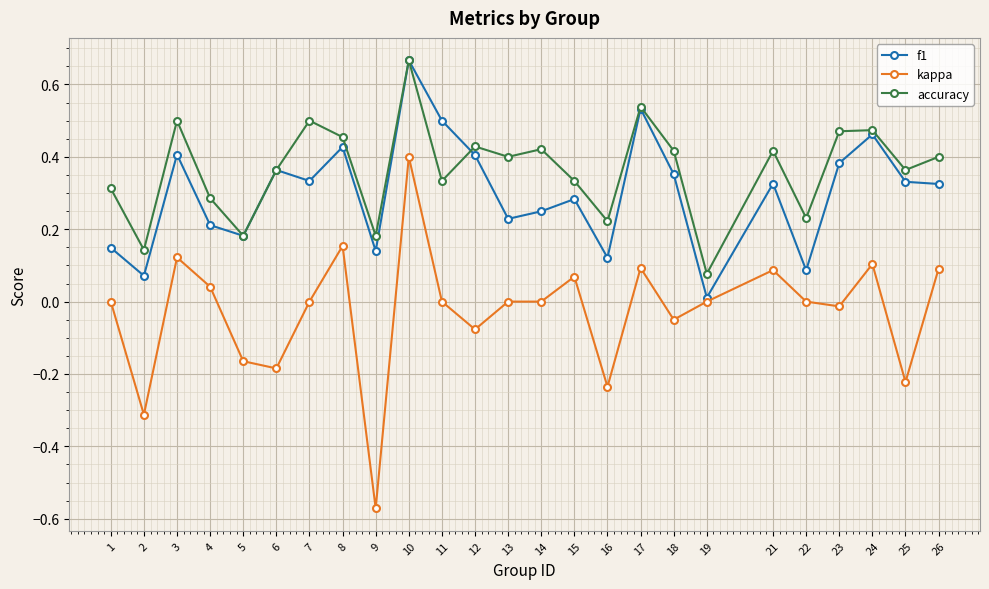

Which category has the highest value in the f1 series?

10